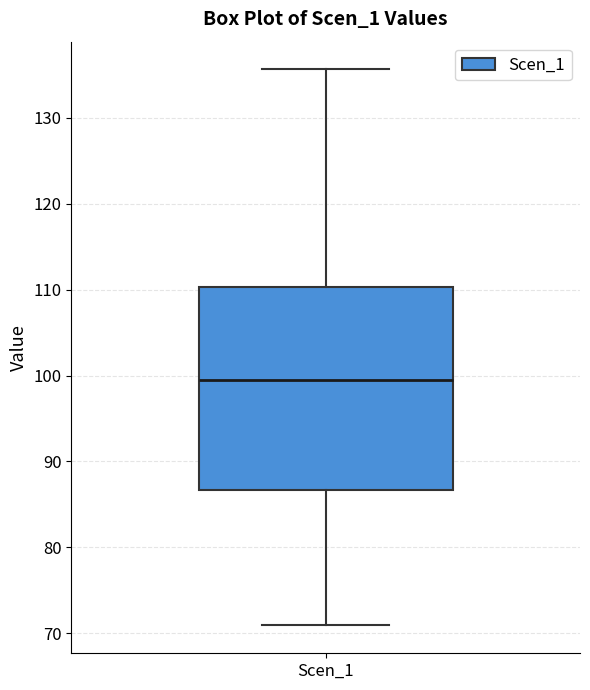

Transcribe this box plot: give where the median line is, the range the box spans, and where the two whiskers end, as read against the y-axis. The values are not printed on the chart, so give them approximately, as read against the axis.

median 99, box 87 to 110, whiskers 71 to 136